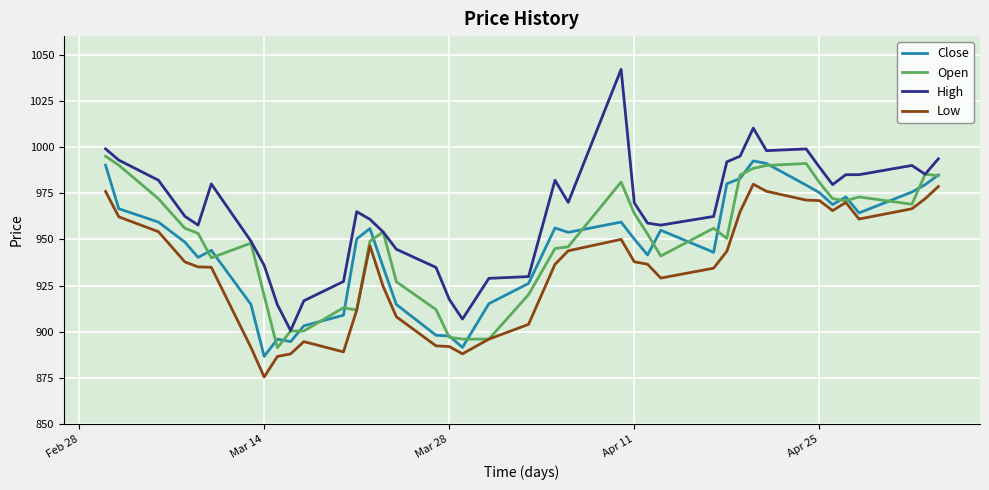

Which series has the largest range (max minus min)?

High